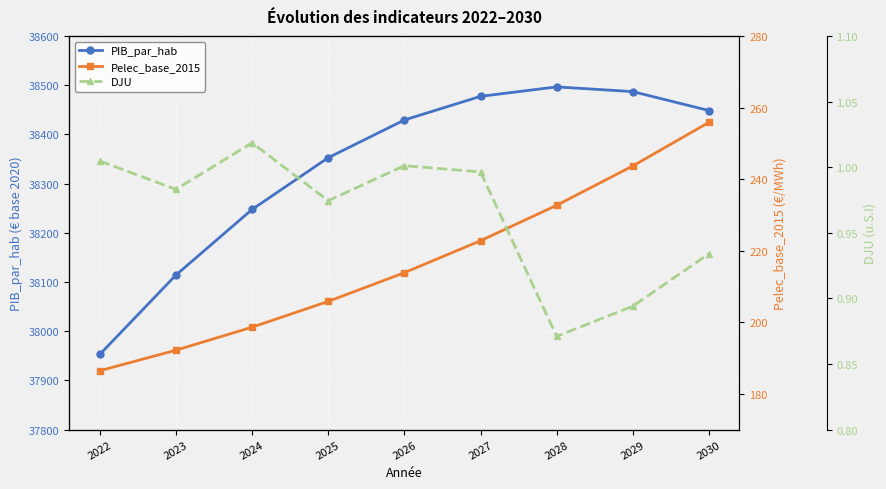

What is the minimum value for Pelec_base_2015?

186.5